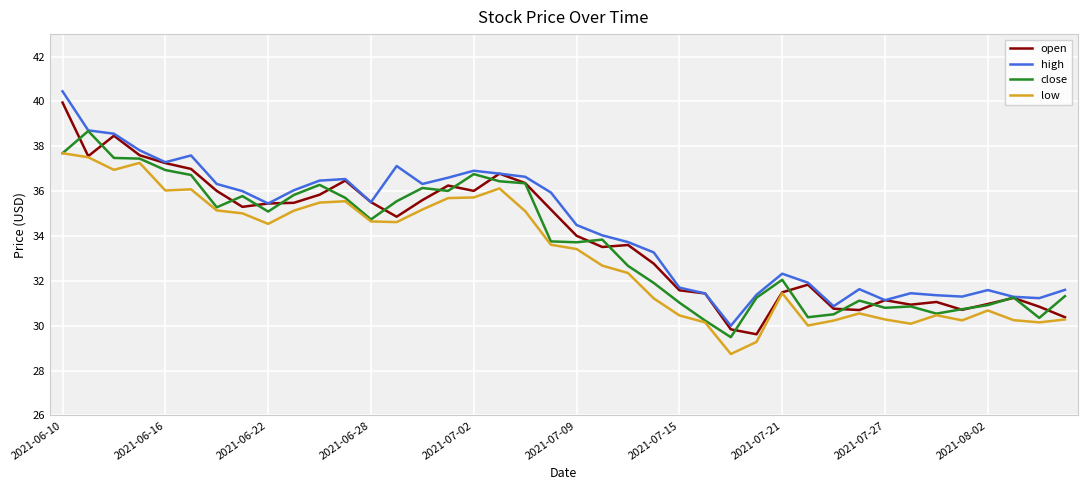

True or false: high and low intersect in this chart.

False